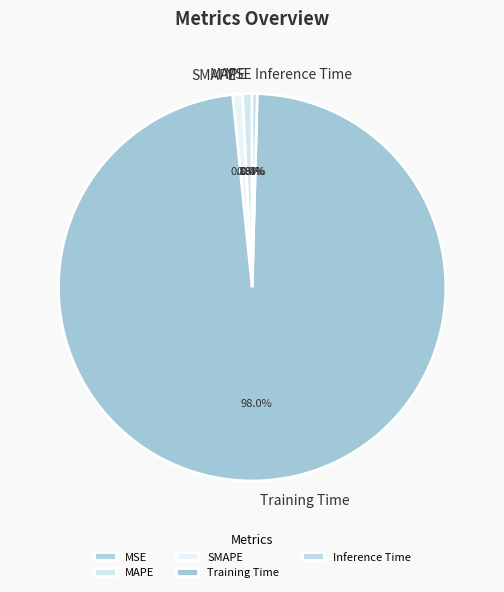

Does any single category account for the majority?

Yes